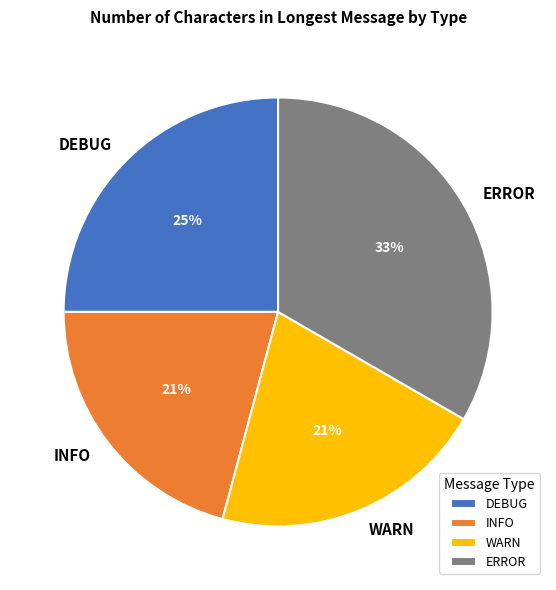

True or false: WARN accounts for 7% of the total.

False